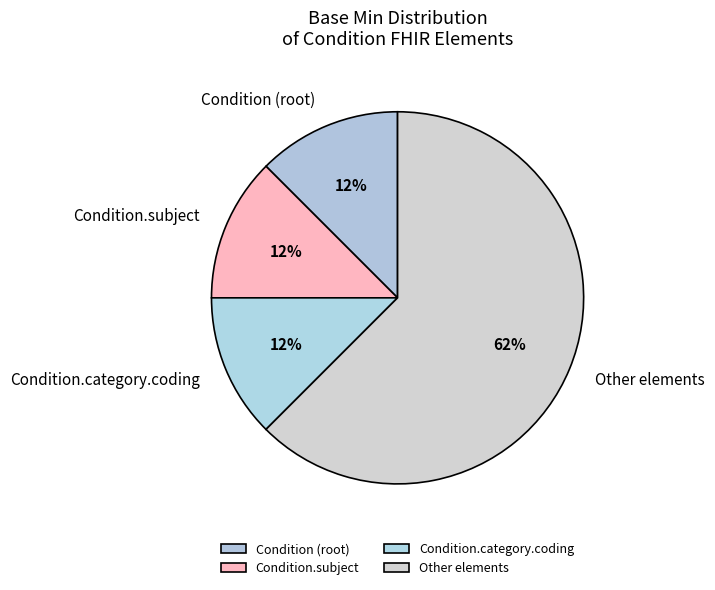

Approximately how many times larger is the value at Condition (root) compared to Condition.subject?

1.0